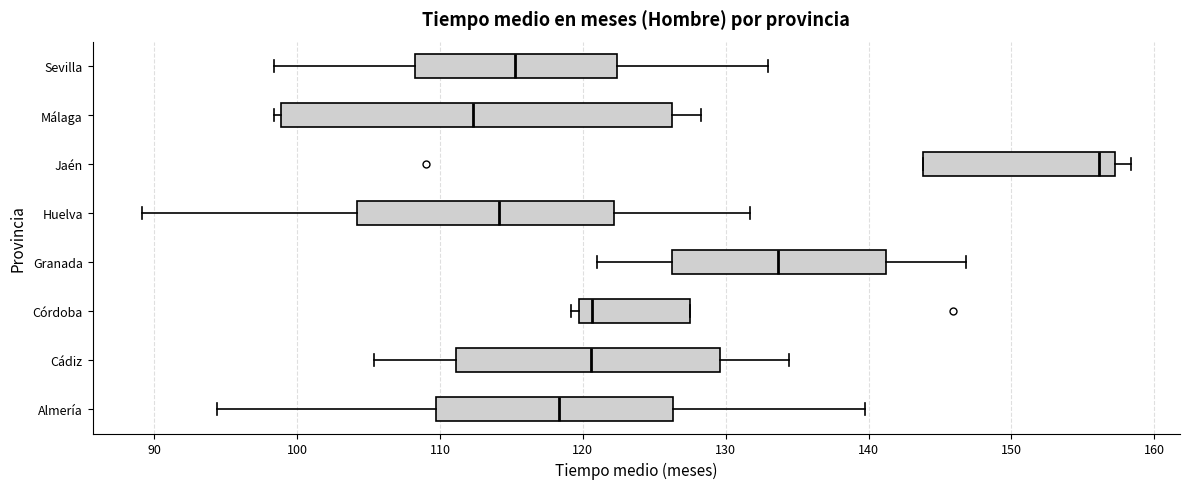

Reading bottom to top, transcribe this box plot: for each box, give where its median line is, the range the box spans, and where its two whiskers end, as read against the x-axis. The values are not printed on the chart, so give them approximately, as read against the axis.

Almería: median 118, box 110 to 126, whiskers 94 to 140
Cádiz: median 121, box 111 to 130, whiskers 105 to 134
Córdoba: median 121, box 120 to 128, whiskers 119 to 128
Granada: median 134, box 126 to 141, whiskers 121 to 147
Huelva: median 114, box 104 to 122, whiskers 89 to 132
Jaén: median 156, box 144 to 157, whiskers 144 to 158
Málaga: median 112, box 99 to 126, whiskers 98 to 128
Sevilla: median 115, box 108 to 122, whiskers 98 to 133